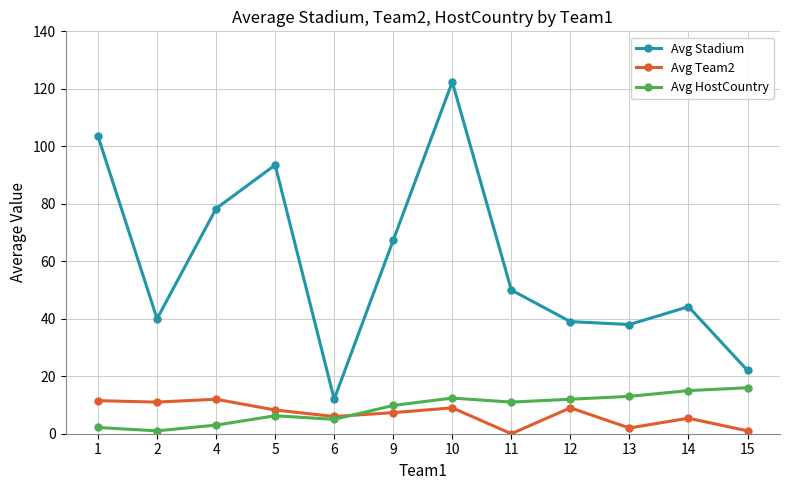

What is the maximum value shown in the chart?

122.4